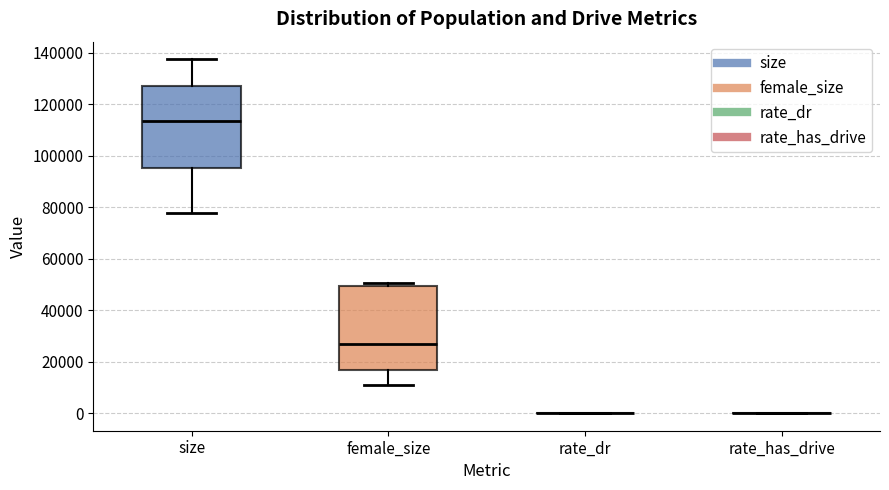

Reading left to right, transcribe this box plot: for each box, give where its median line is, the range the box spans, and where its two whiskers end, as read against the y-axis. The values are not printed on the chart, so give them approximately, as read against the axis.

size: median 114000, box 96000 to 128000, whiskers 78000 to 138000
female_size: median 26000, box 16000 to 50000, whiskers 10000 to 50000 (just above the box's upper edge)
rate_dr: box collapsed to a line at 0, whiskers 0 to 0
rate_has_drive: box collapsed to a line at 0, whiskers 0 to 0